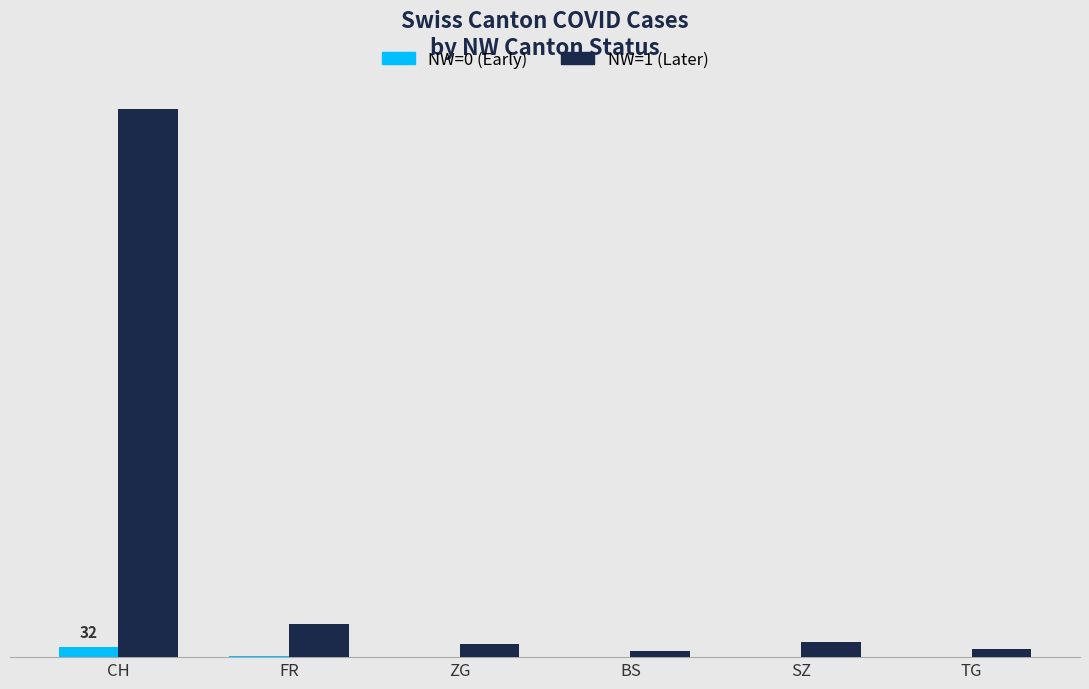

Rank the series at SZ from highest to lowest value.

NW=1 (Later), NW=0 (Early)